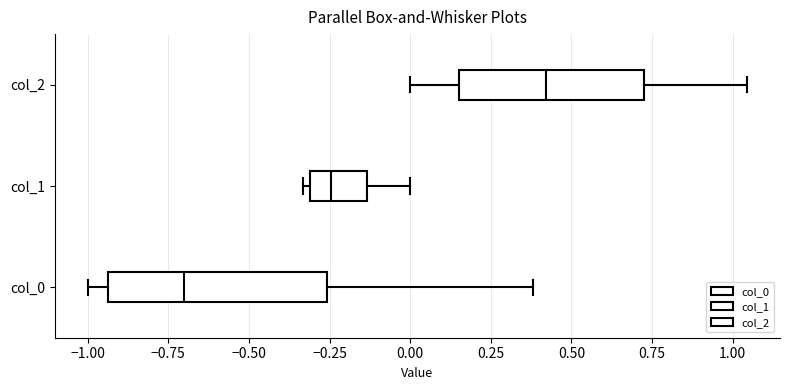

Reading bottom to top, read every box against the x-axis: the position of its median line, the range the box covers, and the ends of its whiskers. The values are not printed on the chart, so give them approximately, as read against the axis.

col_0: median -0.70, box -0.95 to -0.25, whiskers -1.00 to 0.40
col_1: median -0.25, box -0.30 to -0.15, whiskers -0.35 to 0.00
col_2: median 0.40, box 0.15 to 0.75, whiskers 0.00 to 1.05